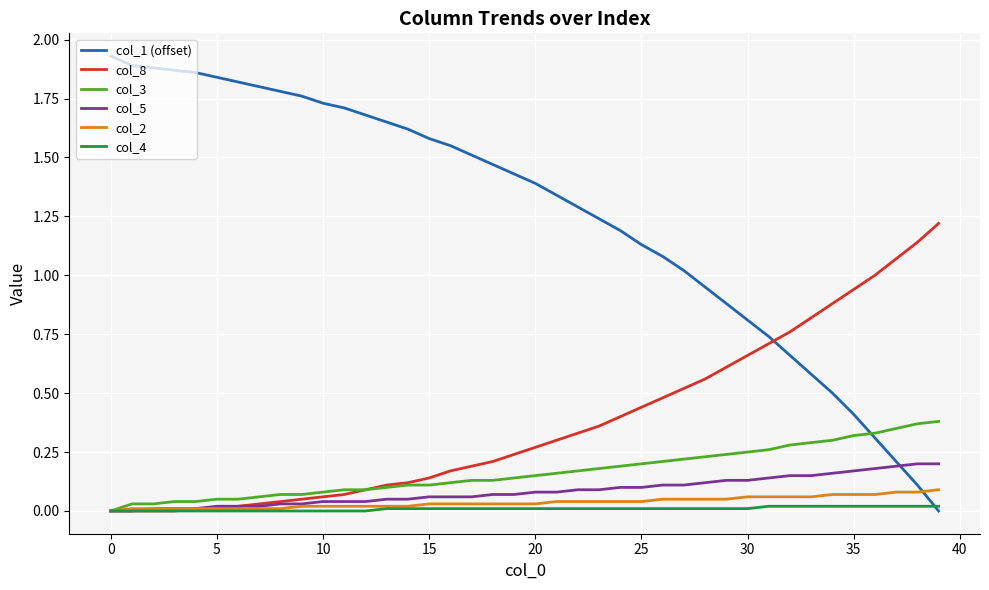

Which series has the largest total across all categories?

col_1 (offset)